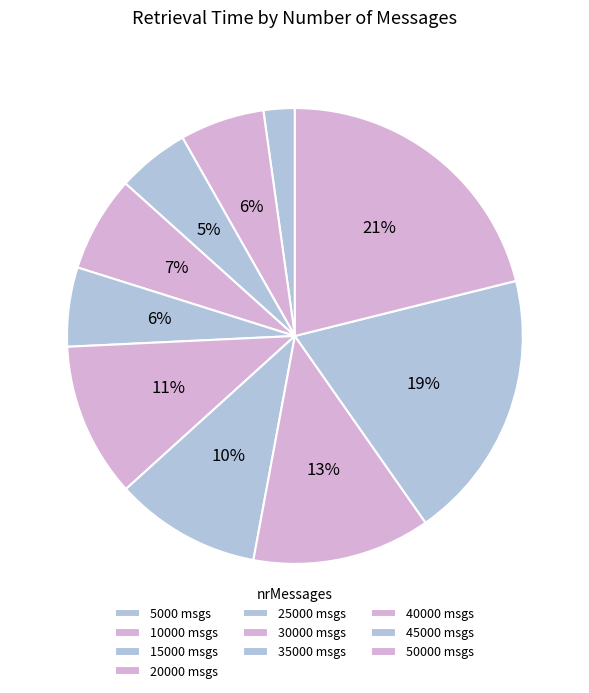

To the nearest percent, what is the difference between the largest and smallest slice percentages?

19%